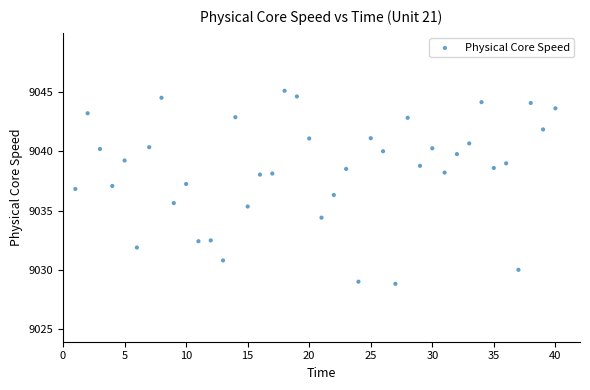

What is the range of Y values (max minus min)?

16.3